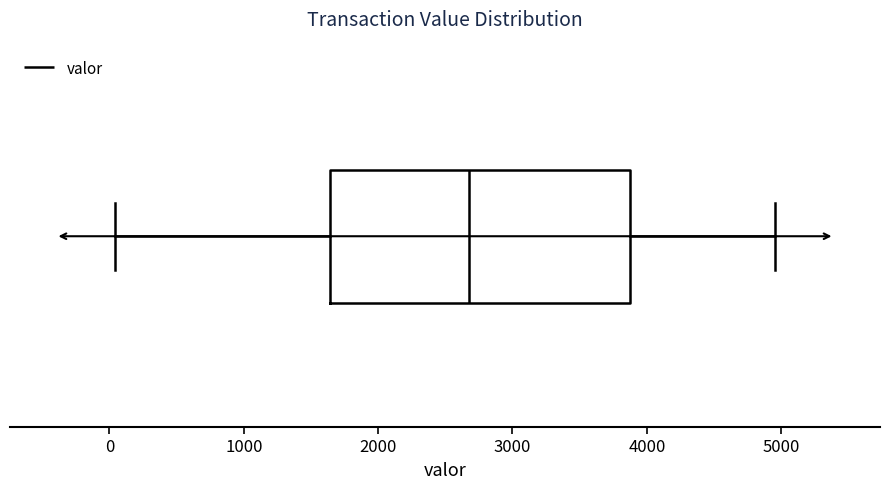

Where is the right edge of the box on the x-axis? The values are not printed on the chart, so give them approximately, as read against the axis.

3900